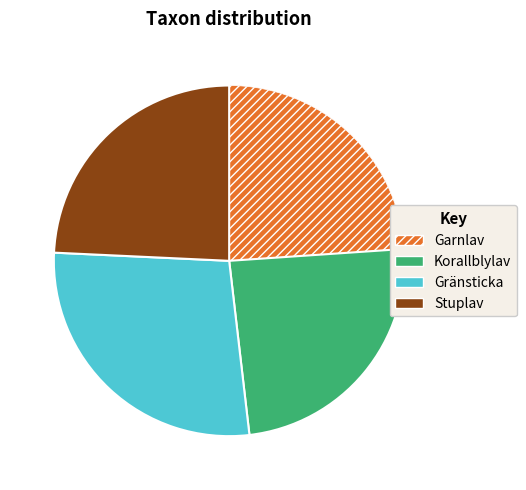

Do Garnlav and Stuplav together represent more than half of the pie?

No